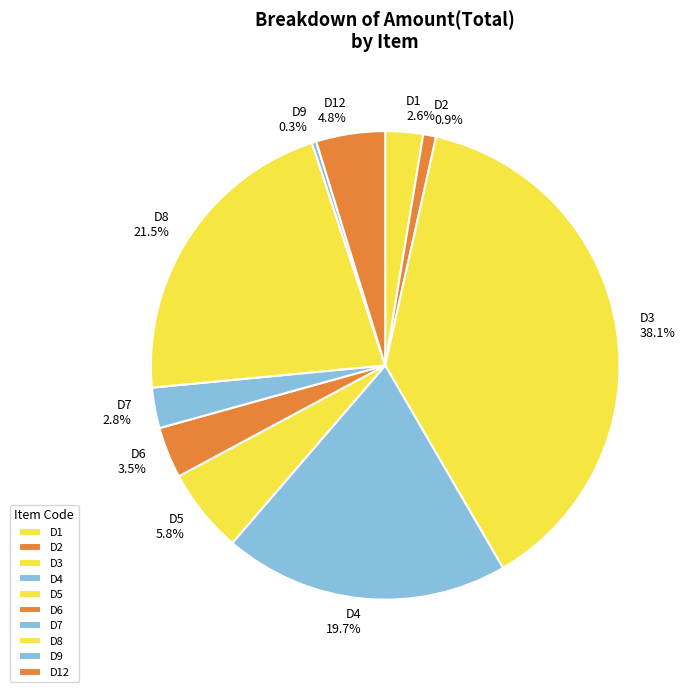

Is the sum of D5 and D9 greater than half?

No